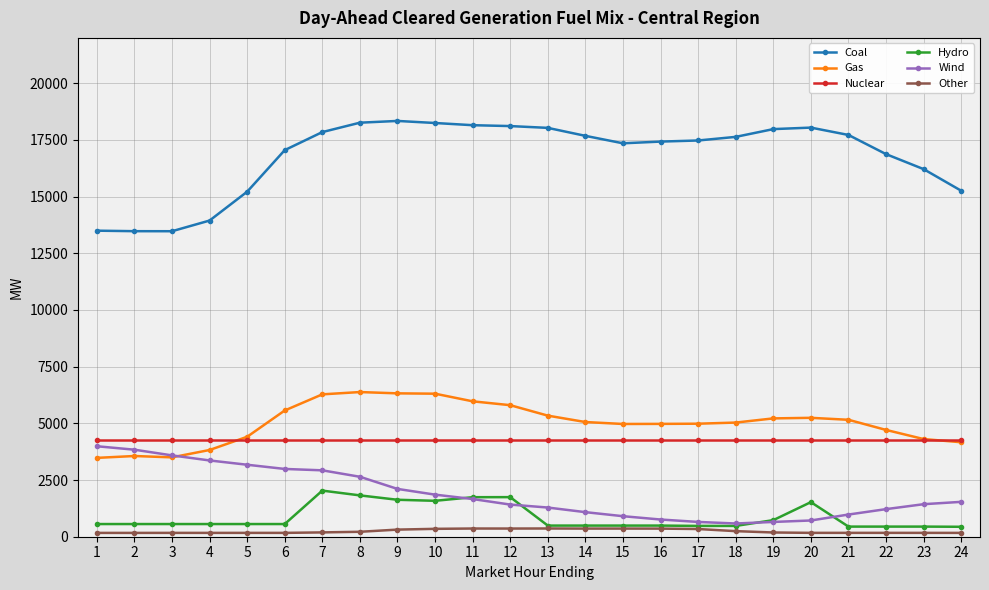

Is the value of Coal at 18 greater than the value of Nuclear at 1?

Yes